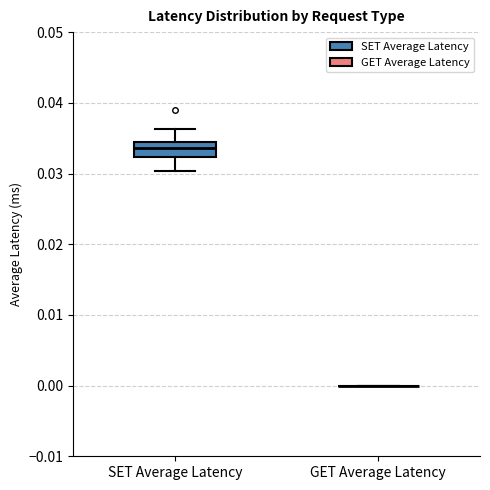

Where does the lower whisker of the box for SET Average Latency end on the y-axis? The values are not printed on the chart, so give them approximately, as read against the axis.

0.030